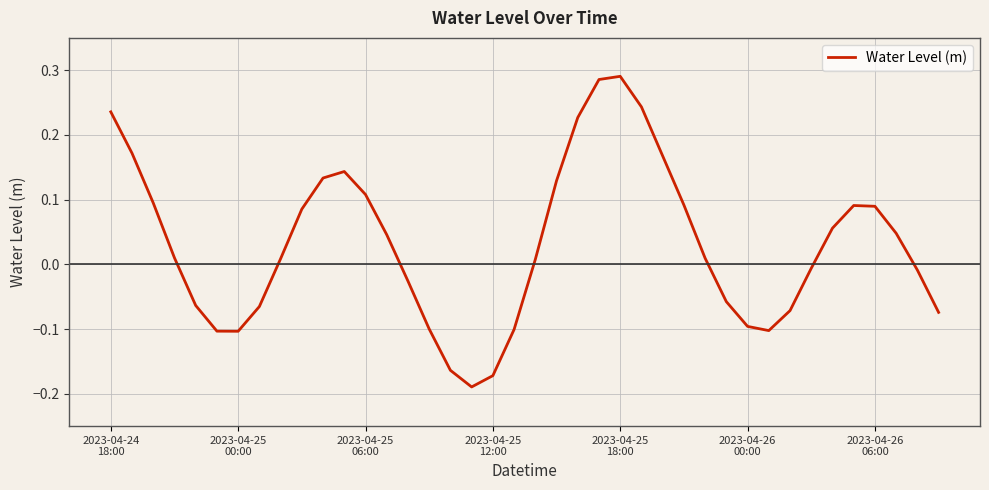

What is the difference between the maximum and minimum values?

0.5